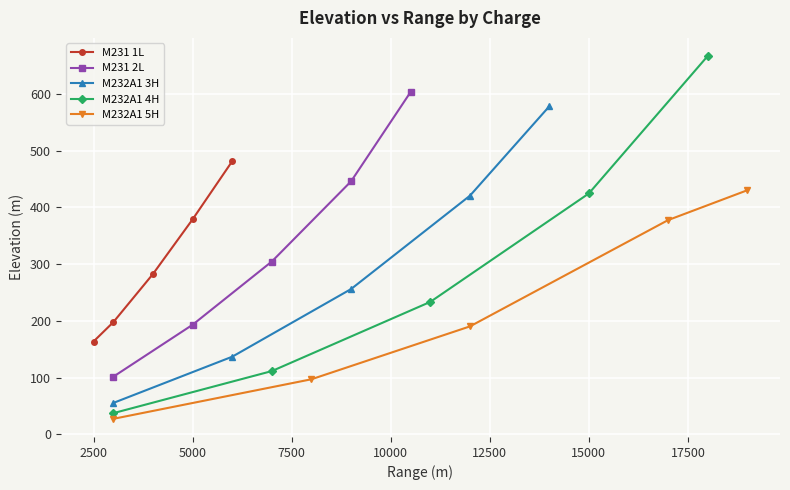

What is the maximum value for M231 1L?

481.2